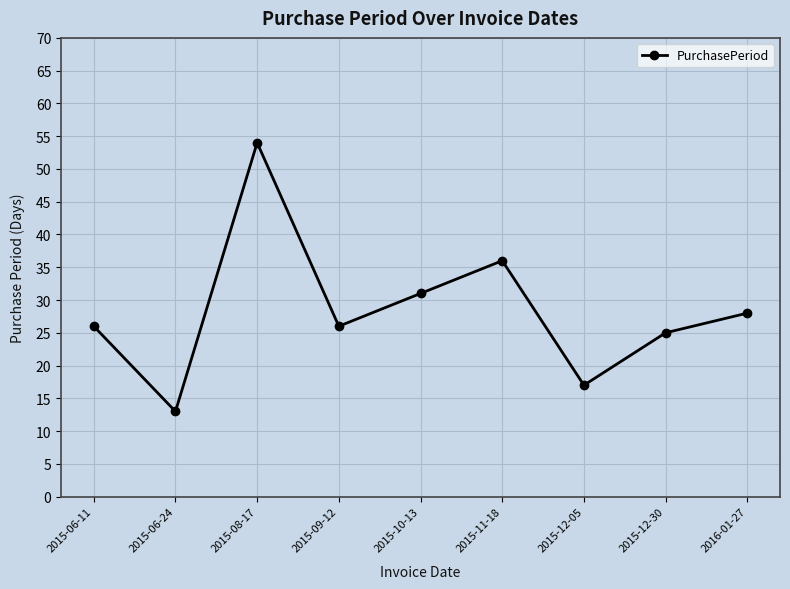

What is the difference between the maximum and second lowest values?

37